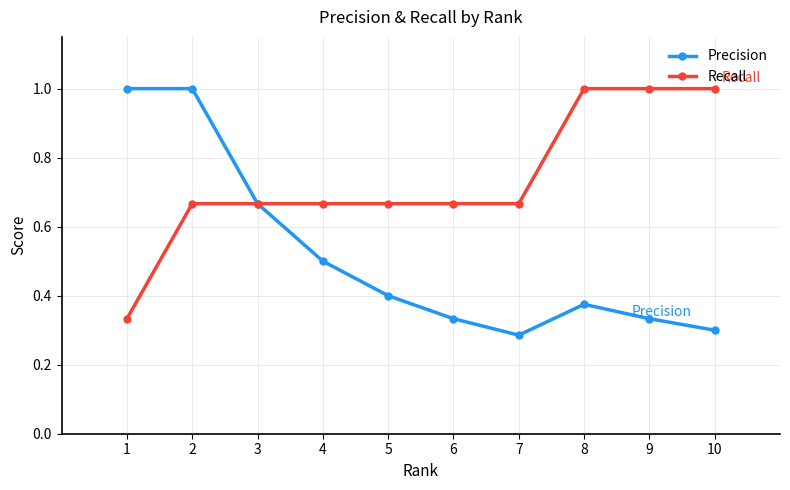

At how many categories does at least one series exceed 0?

10